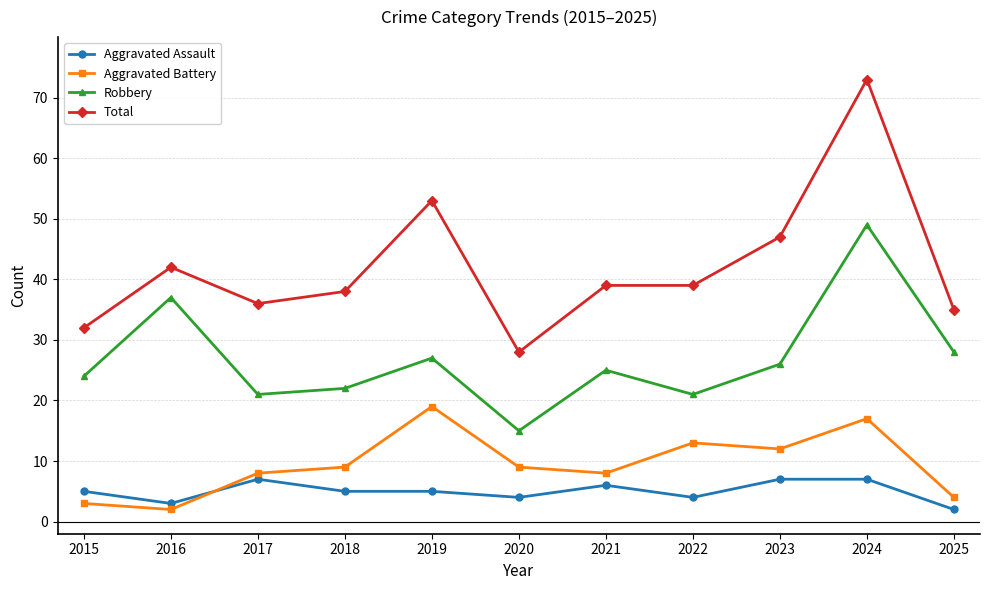

Where does the Total series first go above 39?

2016